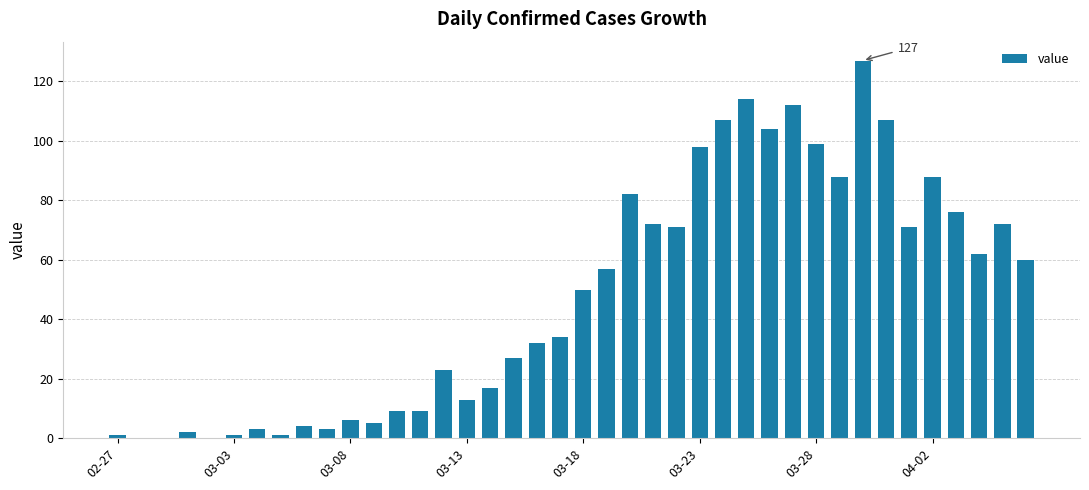

What is the maximum value shown in the chart?

127